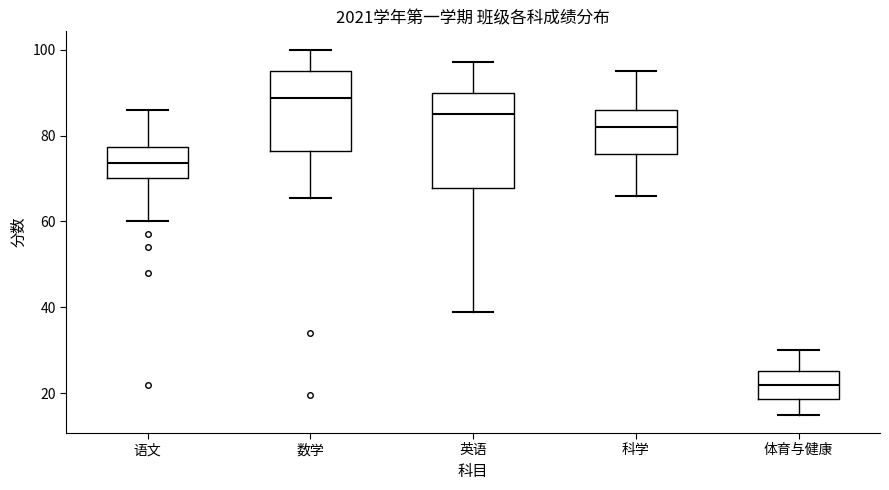

Which box is the tallest, from its lower edge to its upper edge?

英语